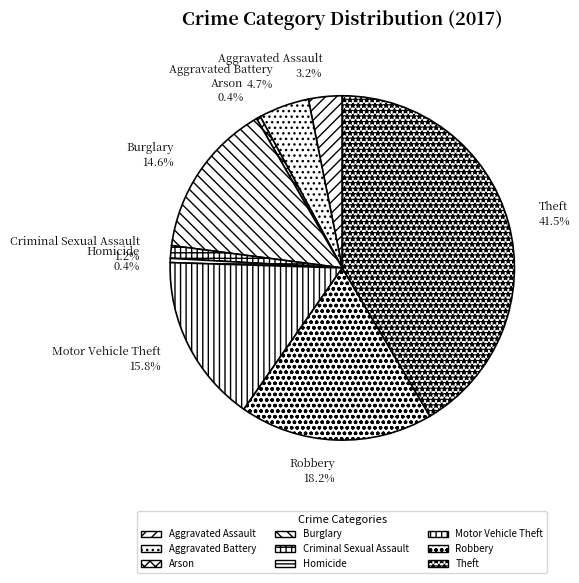

Does Aggravated Assault account for over 50% of the chart?

No